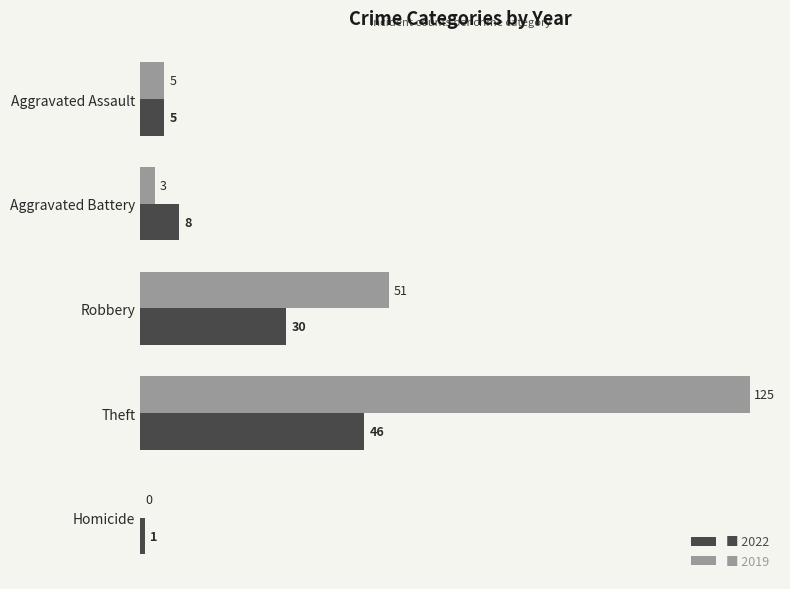

What is the total value across all series at Robbery?

81